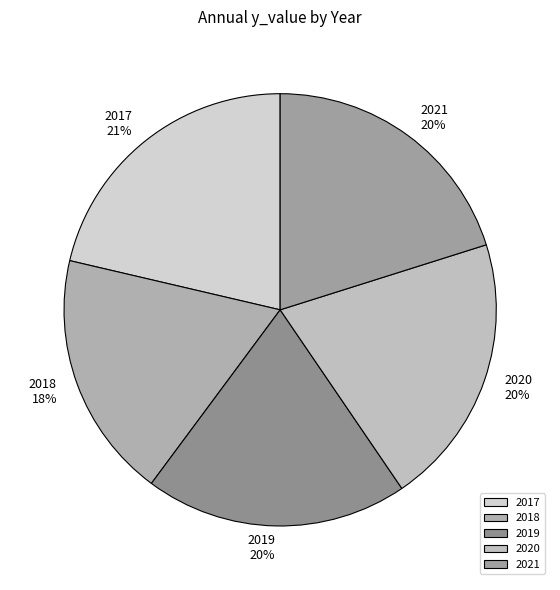

Which slice is the smallest?

2018